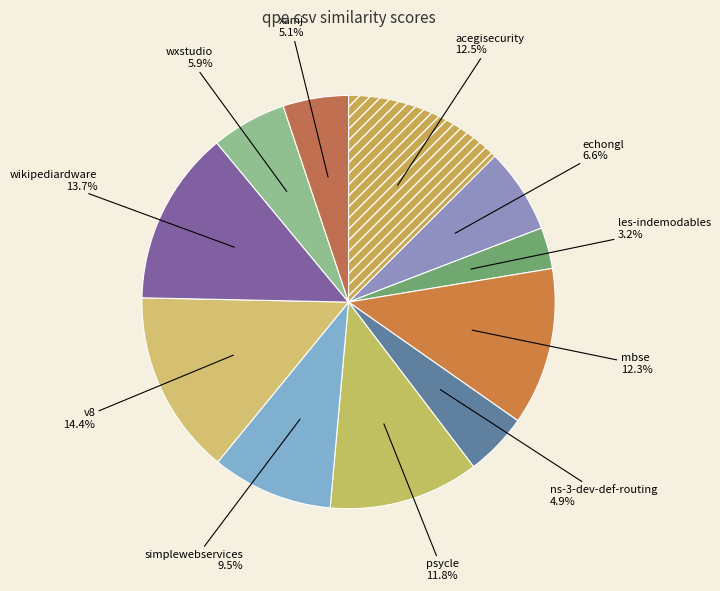

How much of the chart is everything except mbse?

87.7%